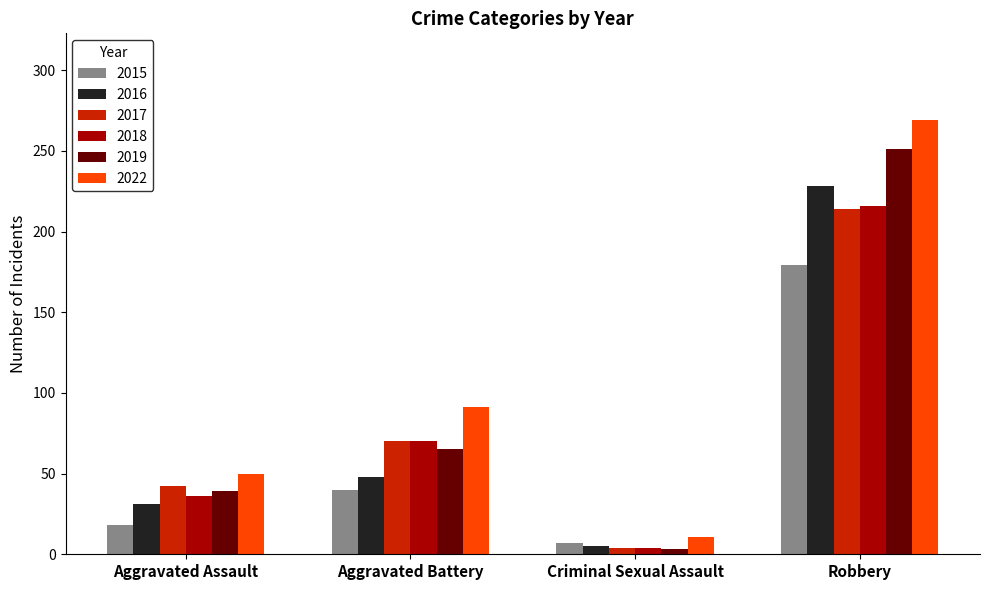

Which series changed the most between Criminal Sexual Assault and Robbery?

2022